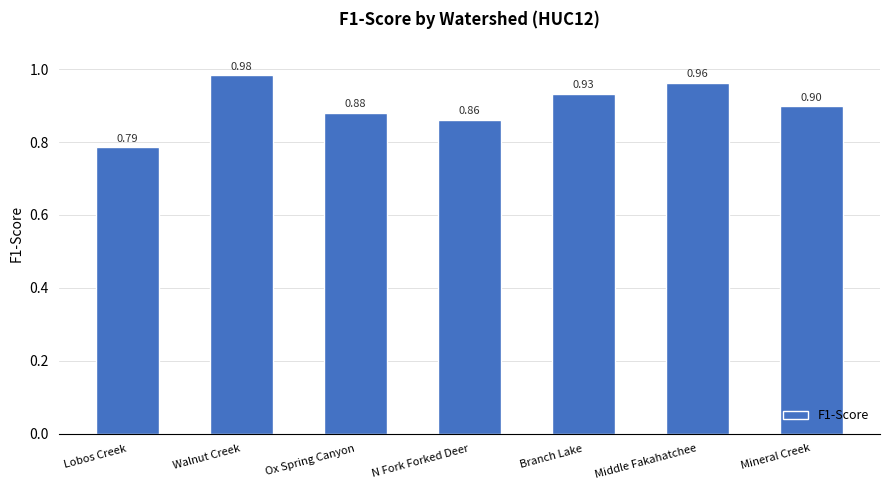

At which category does the chart reach its peak across all series?

Walnut Creek